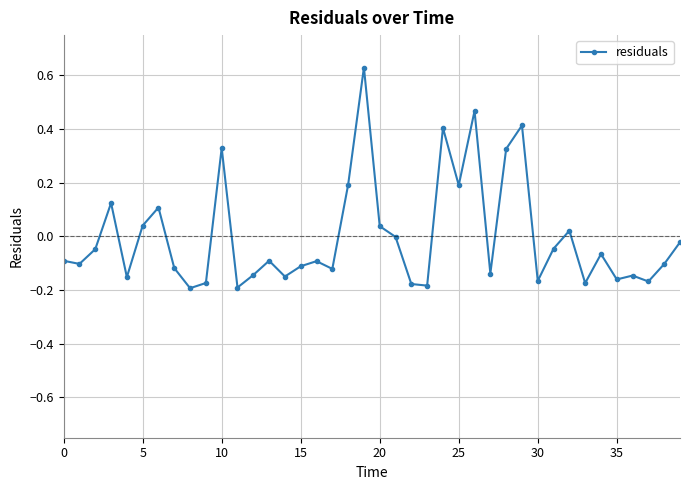

True or false: the data has more than 1 interior local peaks.

True